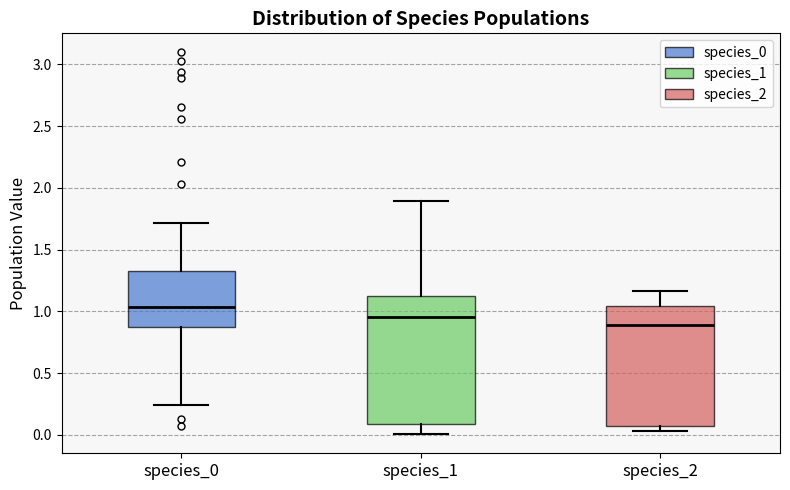

Which box has the lowest median line?

species_2